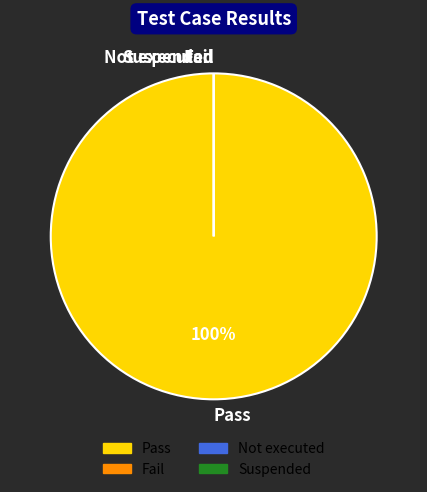

Between Fail and Not executed, which is larger?

Fail